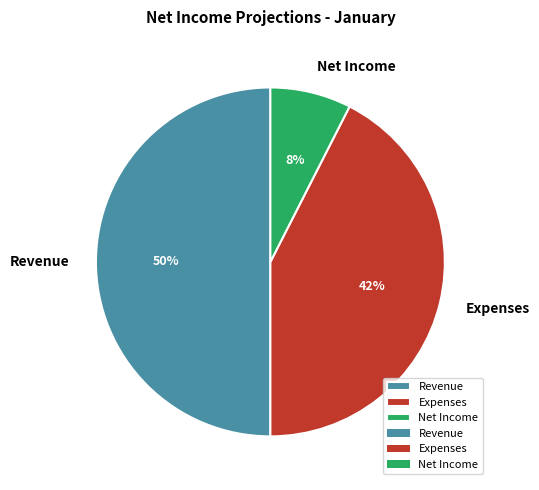

Which slice is the largest?

Revenue